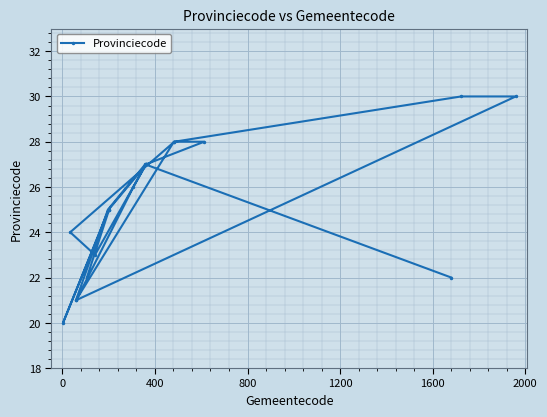

What is the difference between the maximum and second lowest values?

9